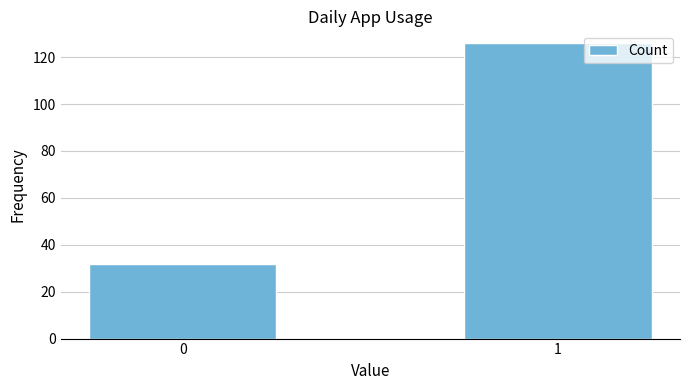

Reading left to right, list all the values displayed in this chart.

0=32	1=126